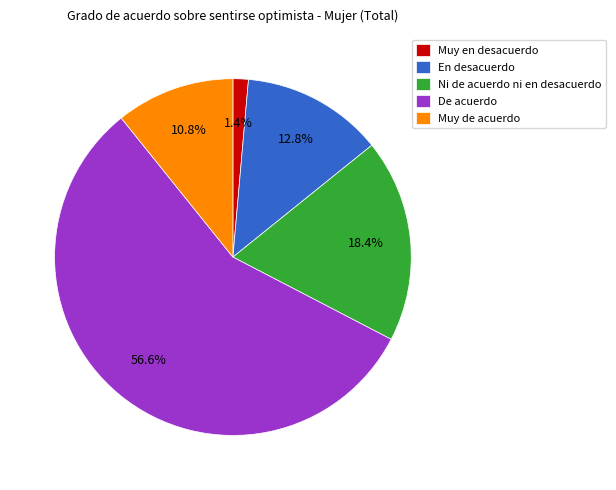

To the nearest percent, what is the difference between the largest and smallest slice percentages?

55%